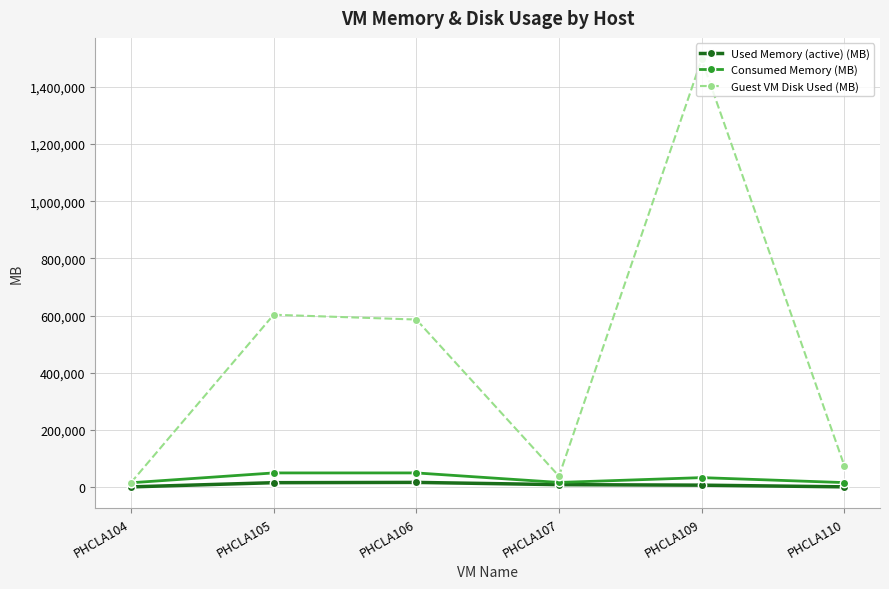

Which series has the widest spread of values?

Guest VM Disk Used (MB)